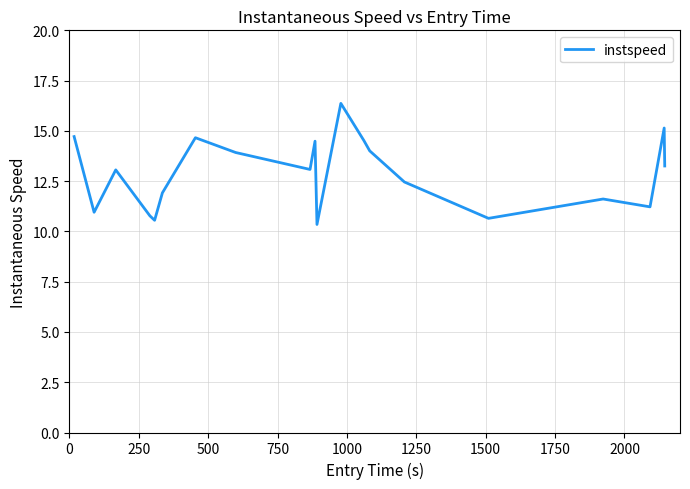

What is the difference between the maximum and minimum values?

6.0